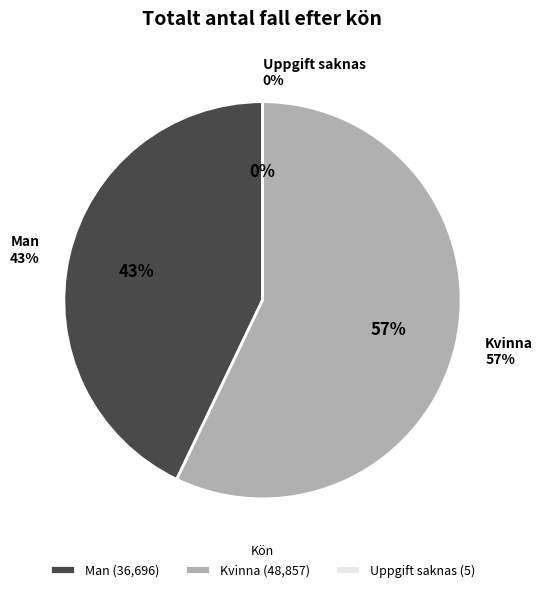

To the nearest percent, what is the combined percentage of Kvinna and Man?

100%